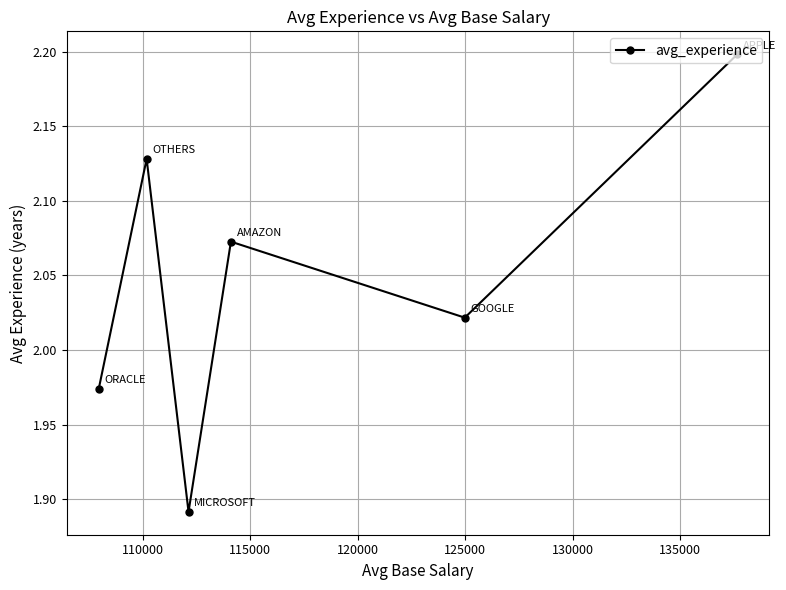

What is the greatest value displayed?

2.2